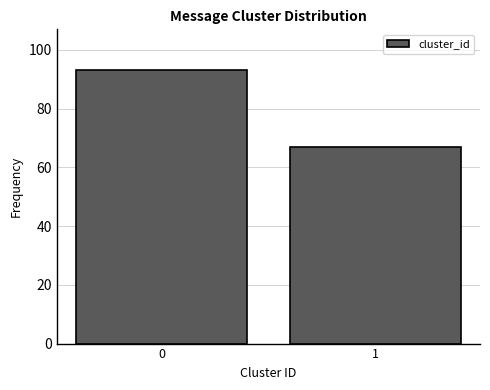

Reading right to left, what are all the values shown in this chart?

67	93